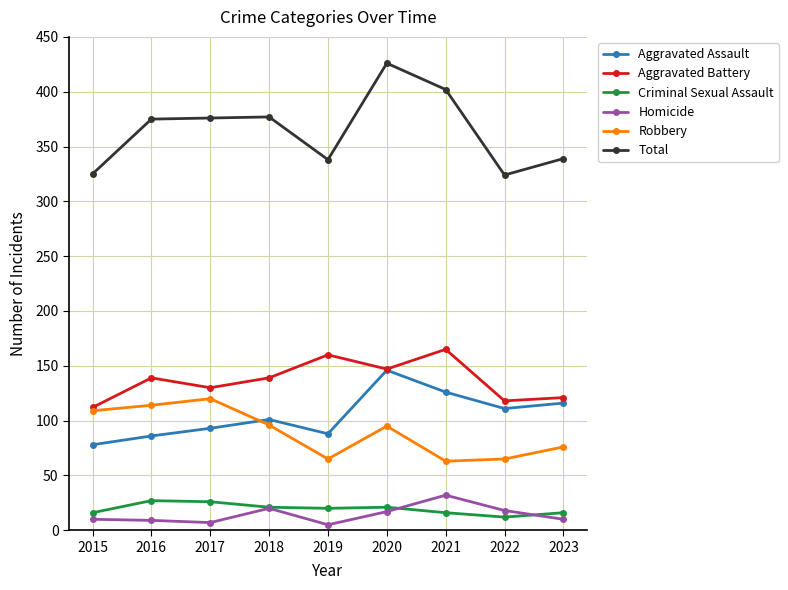

What are all the series names shown in the legend?

Aggravated Assault, Aggravated Battery, Criminal Sexual Assault, Homicide, Robbery, Total